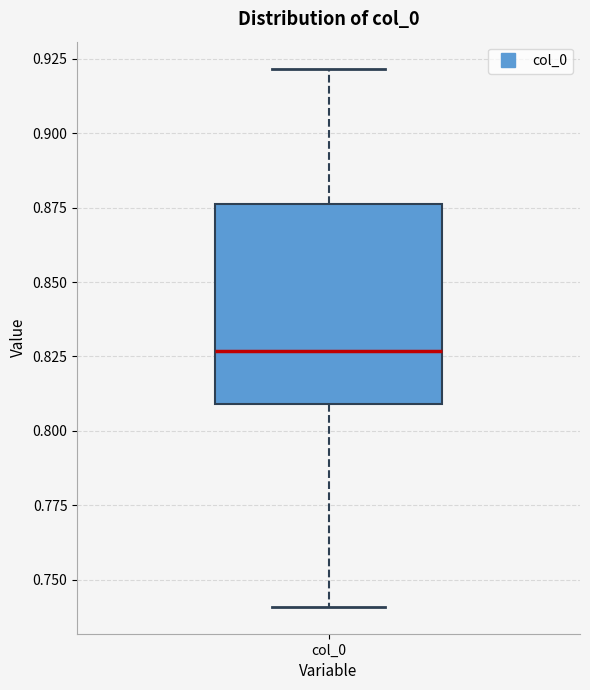

Transcribe this box plot: give where the median line is, the range the box spans, and where the two whiskers end, as read against the y-axis. The values are not printed on the chart, so give them approximately, as read against the axis.

median 0.825, box 0.810 to 0.875, whiskers 0.740 to 0.920